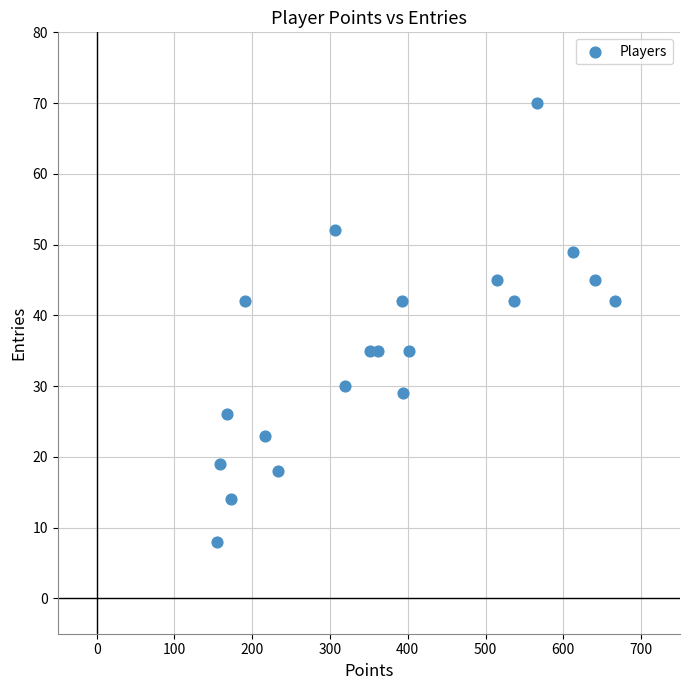

What is the range of X values (max minus min)?

512